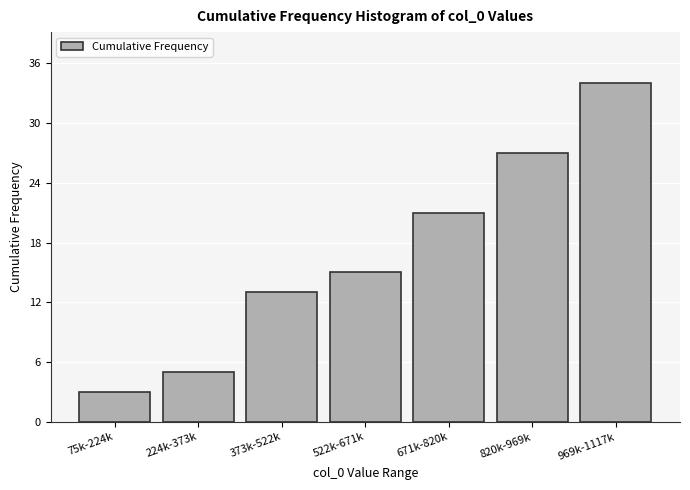

Reading left to right, extract all data points from this chart.

3	5	13	15	21	27	34